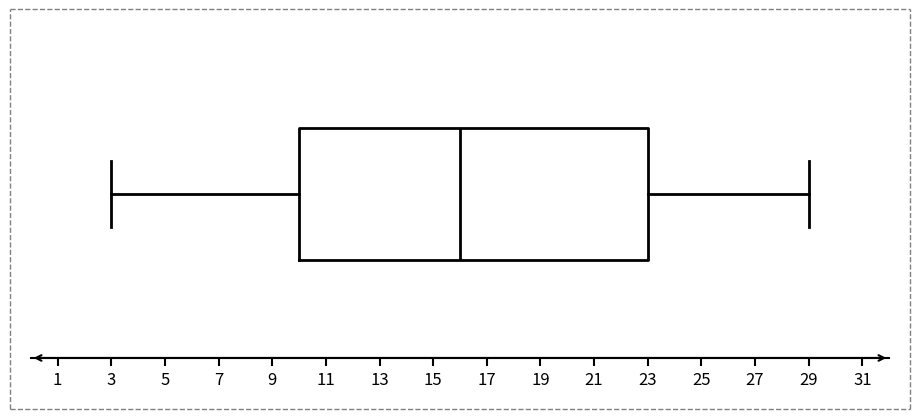

Where does the right whisker of the box end on the x-axis? The values are not printed on the chart, so give them approximately, as read against the axis.

29